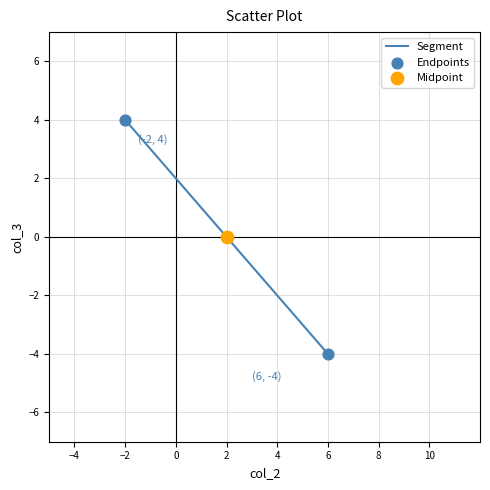

Which series contains the lowest Y value?

Endpoints